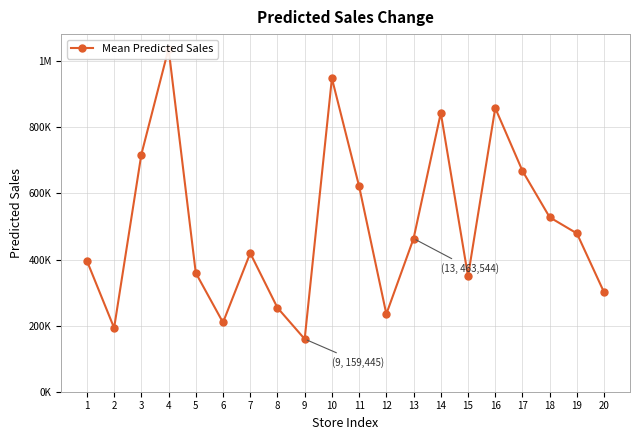

At which label does the data first exceed 463544?

3